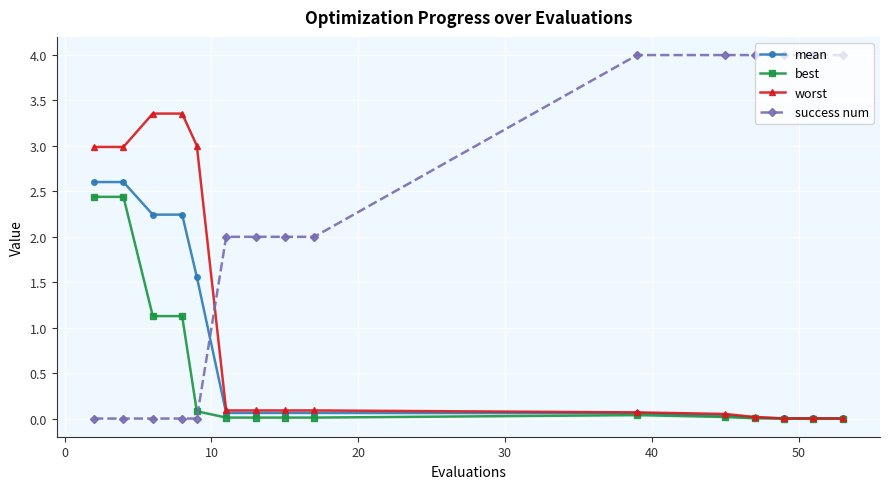

True or false: mean and success num intersect in this chart.

True